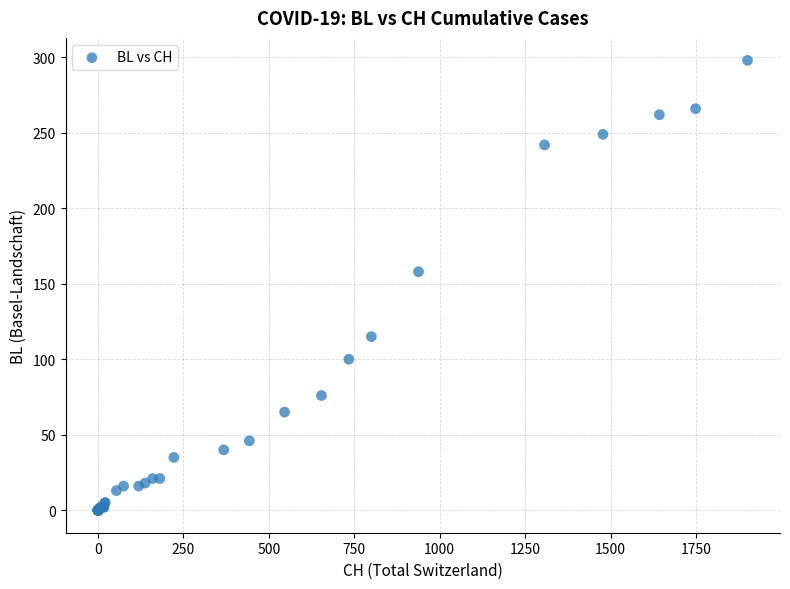

What Y value in the scatter plot is closest to 149?

158